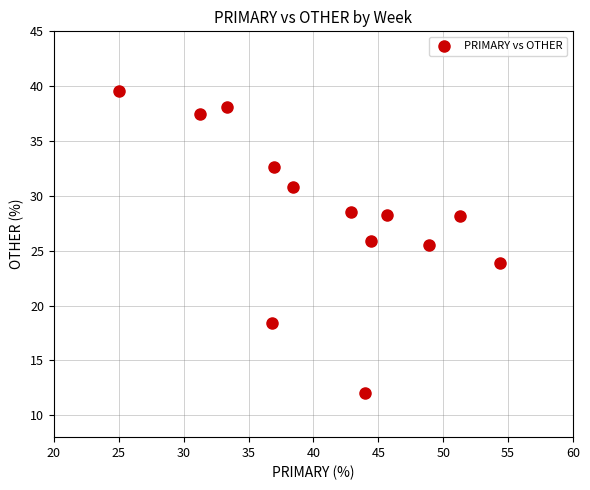

What is the range of Y values (max minus min)?

27.6